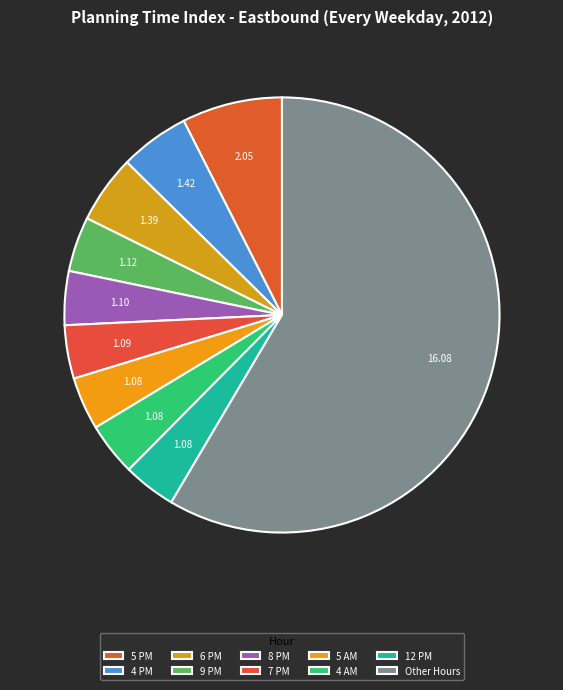

How many slices are in this pie chart?

10